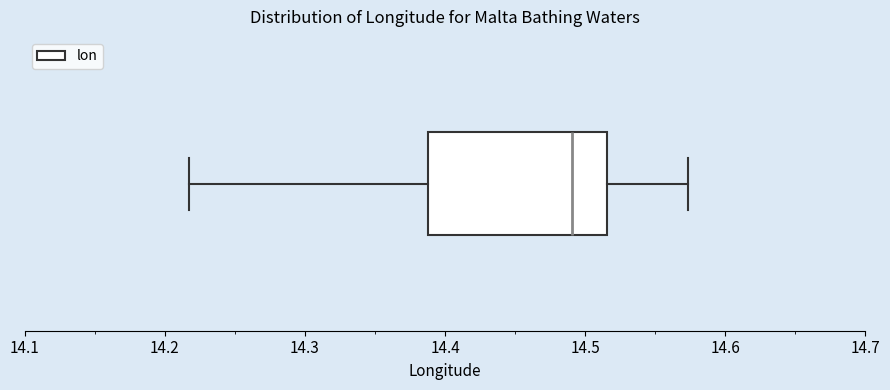

Transcribe this box plot: give where the median line is, the range the box spans, and where the two whiskers end, as read against the x-axis. The values are not printed on the chart, so give them approximately, as read against the axis.

median 14.49, box 14.39 to 14.52, whiskers 14.22 to 14.57